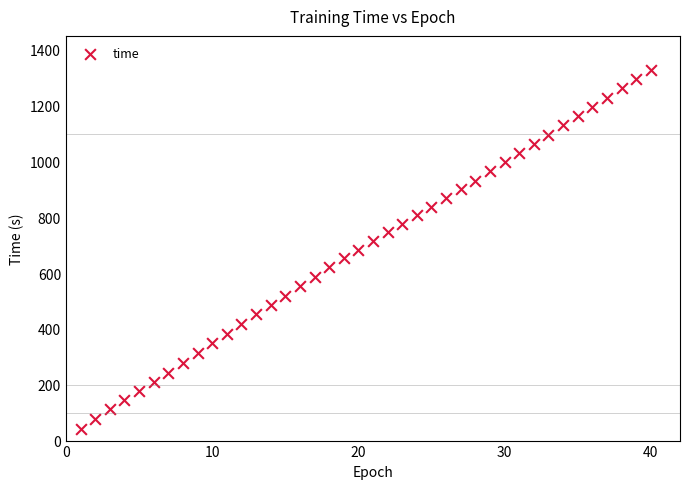

What is the range of X values (max minus min)?

39.0